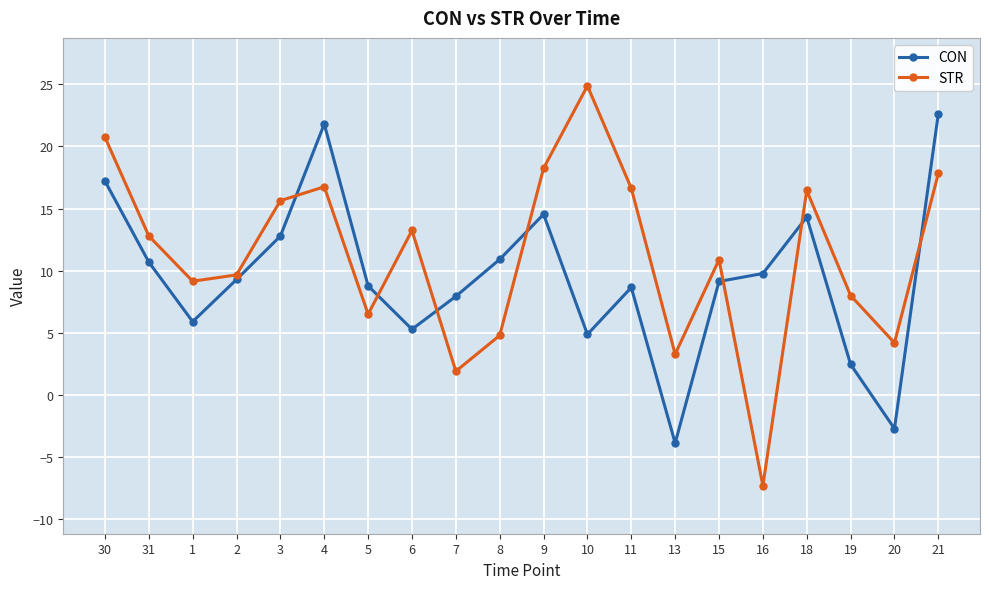

What are all the series names shown in the legend?

CON, STR